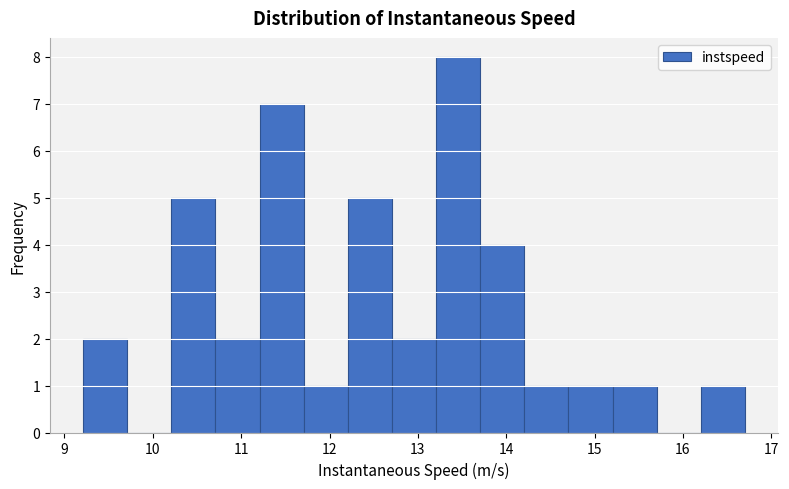

Reading left to right, transcribe this chart: for each bar, give the range it covers on the x-axis and its height. Neither the bar edges nor the heights are printed on the chart, so give them approximately, as read against the axes.

9.2 to 9.7: 2
9.7 to 10.2: 0
10.2 to 10.7: 5
10.7 to 11.2: 2
11.2 to 11.7: 7
11.7 to 12.2: 1
12.2 to 12.7: 5
12.7 to 13.2: 2
13.2 to 13.7: 8
13.7 to 14.2: 4
14.2 to 14.7: 1
14.7 to 15.2: 1
15.2 to 15.7: 1
15.7 to 16.2: 0
16.2 to 16.7: 1